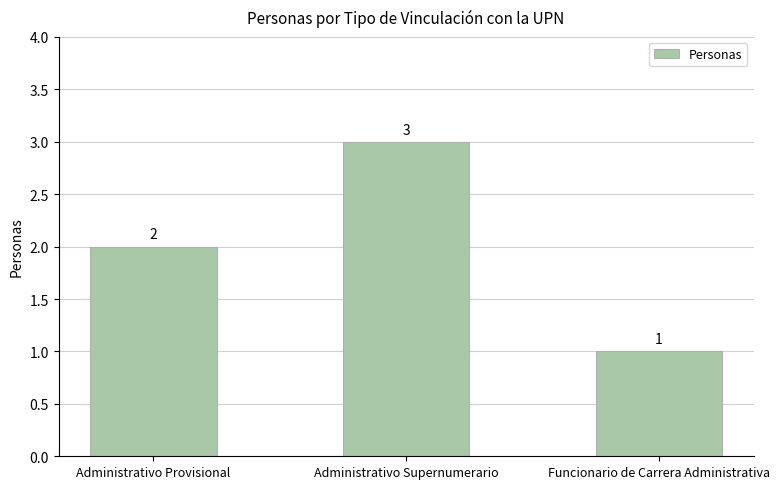

How many data points are less than 2?

1